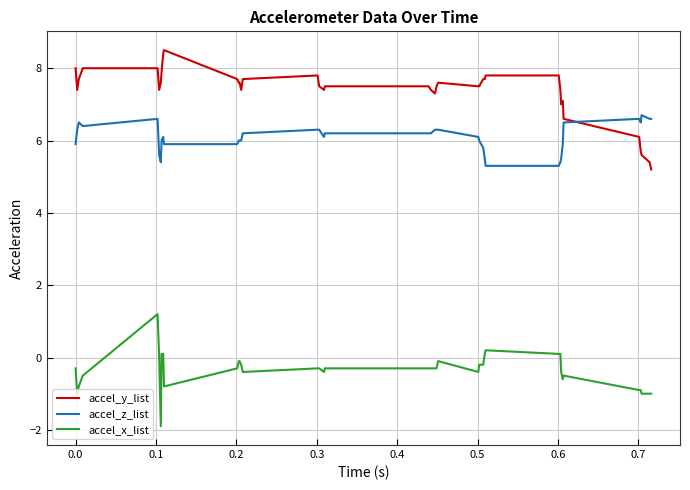

How many lines are shown in the chart?

3